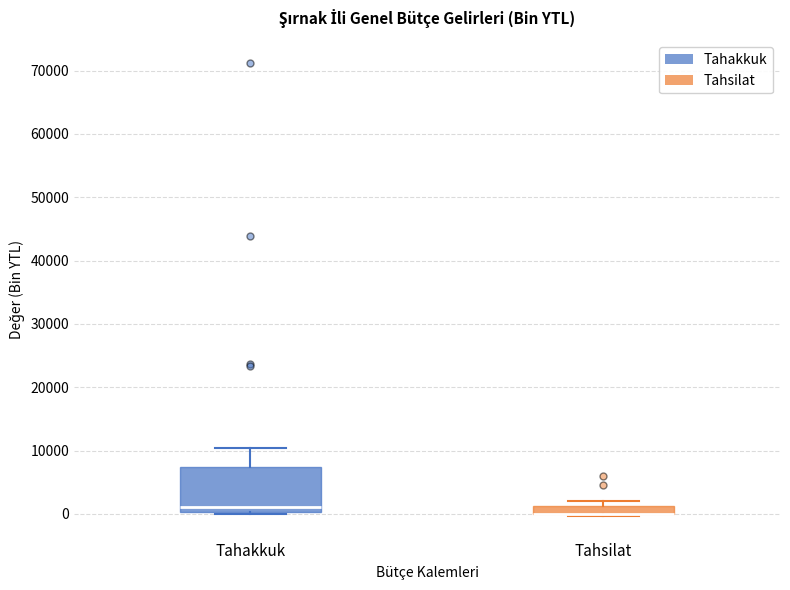

Which box is the tallest, from its lower edge to its upper edge?

Tahakkuk